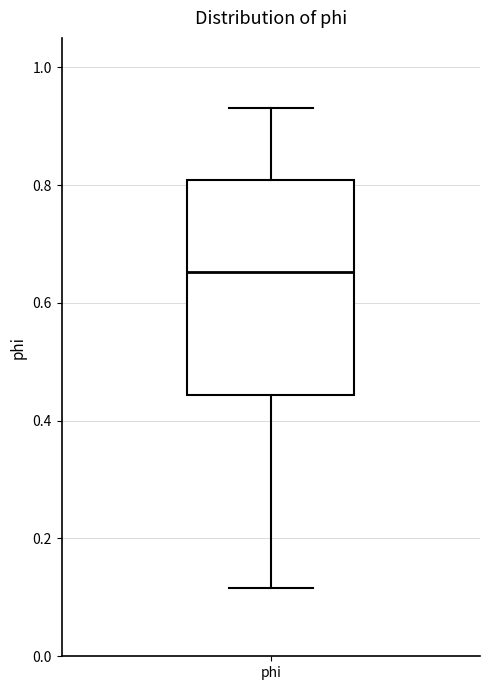

Read this box plot against the y-axis: the position of the median line, the range covered by the box, and the ends of both whiskers. The values are not printed on the chart, so give them approximately, as read against the axis.

median 0.66, box 0.44 to 0.80, whiskers 0.12 to 0.94